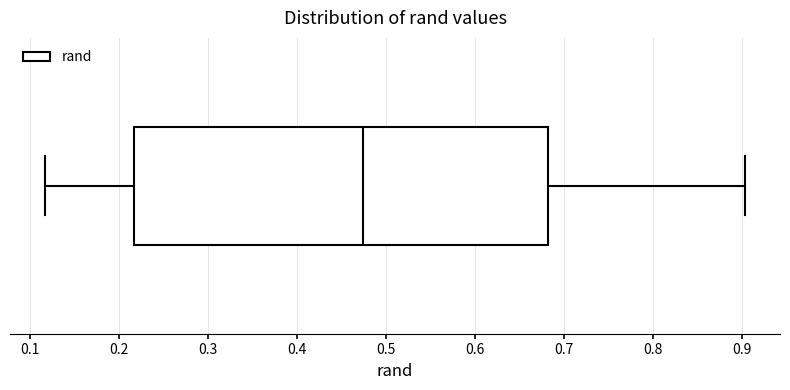

Read this box plot against the x-axis: the position of the median line, the range covered by the box, and the ends of both whiskers. The values are not printed on the chart, so give them approximately, as read against the axis.

median 0.47, box 0.22 to 0.68, whiskers 0.12 to 0.90